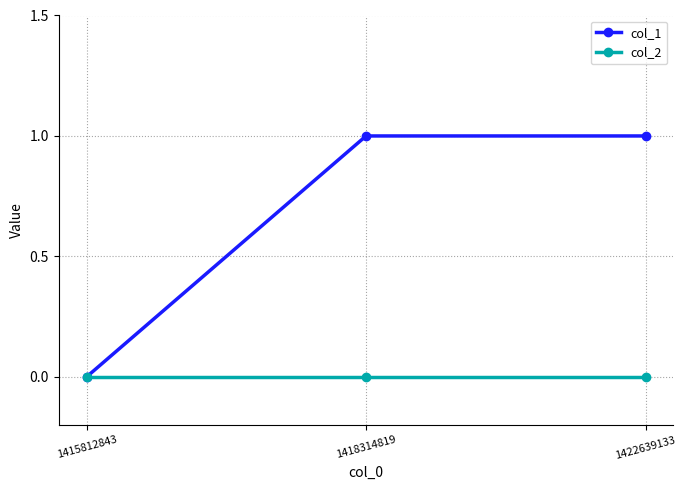

What is the average value of the col_1 series?

1